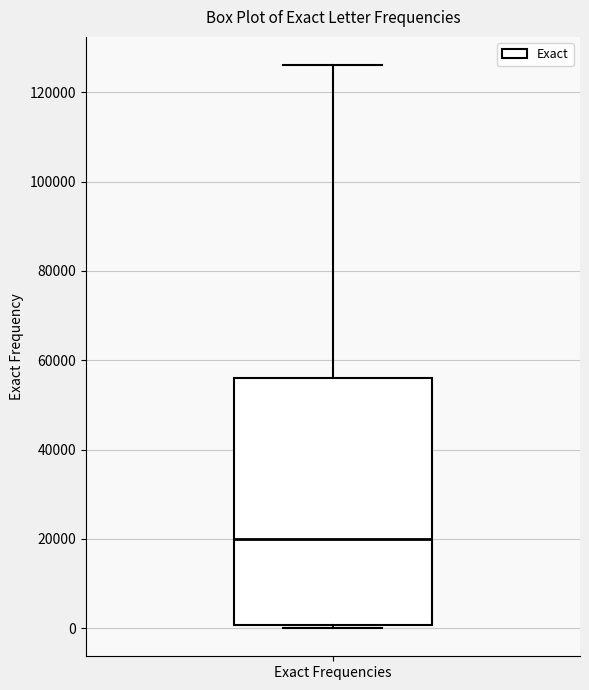

Transcribe this box plot: give where the median line is, the range the box spans, and where the two whiskers end, as read against the y-axis. The values are not printed on the chart, so give them approximately, as read against the axis.

median 20000, box 0 to 56000, whiskers 0 (just below the box's lower edge) to 126000